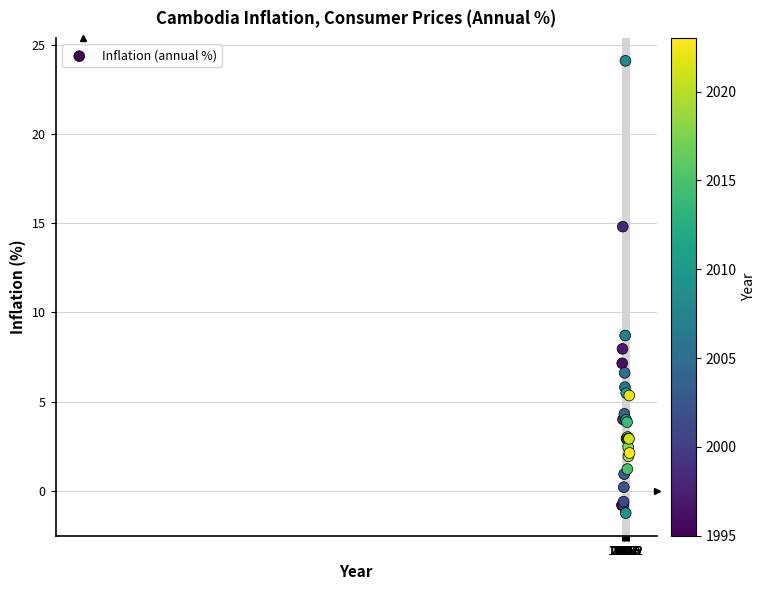

What Y value in the scatter plot is closest to 11?

8.7